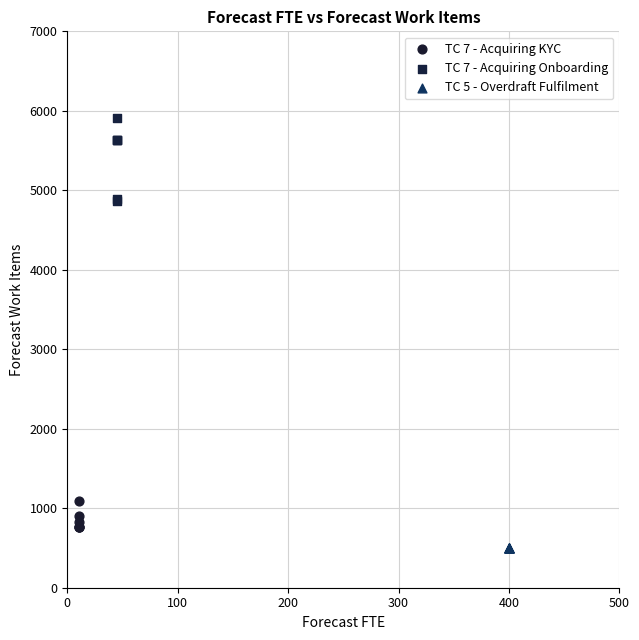

Which series contains the highest Y value?

TC 7 - Acquiring Onboarding